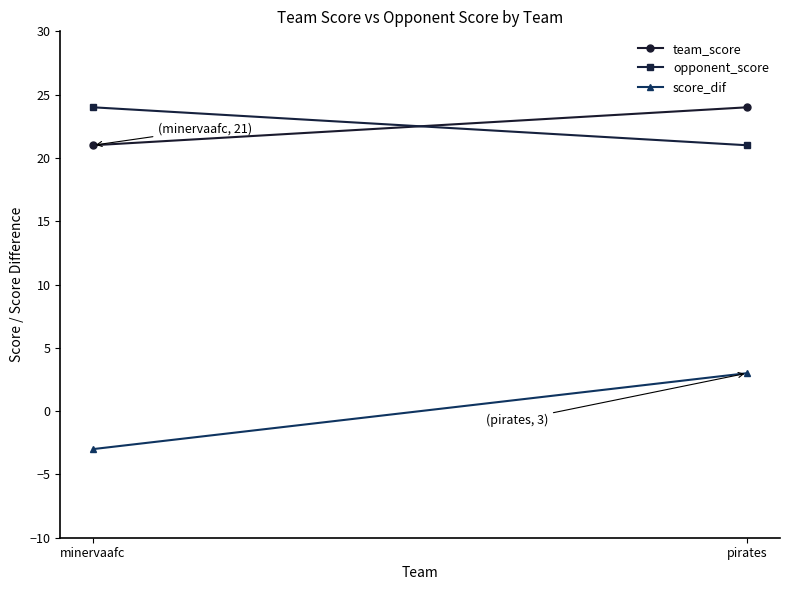

The value of team_score at minervaafc is 21. True or false?

True